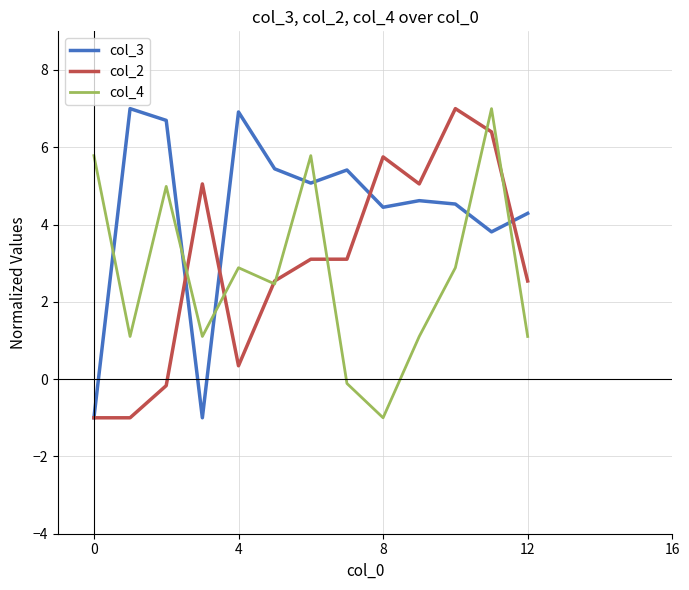

Does the chart display data point markers on the line(s)?

No